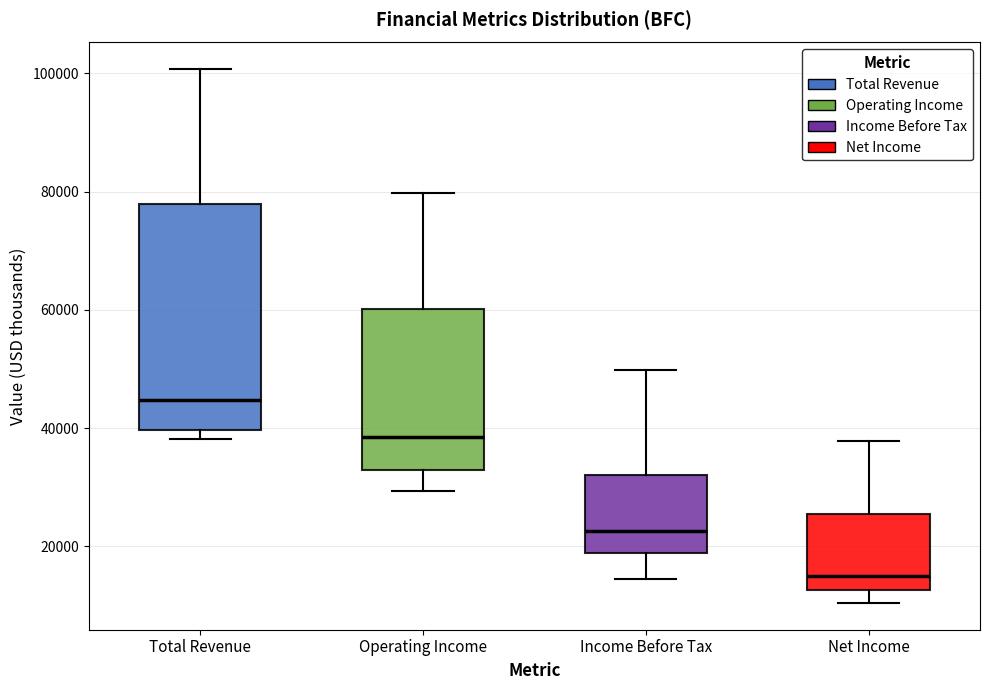

Which box has the highest median line?

Total Revenue